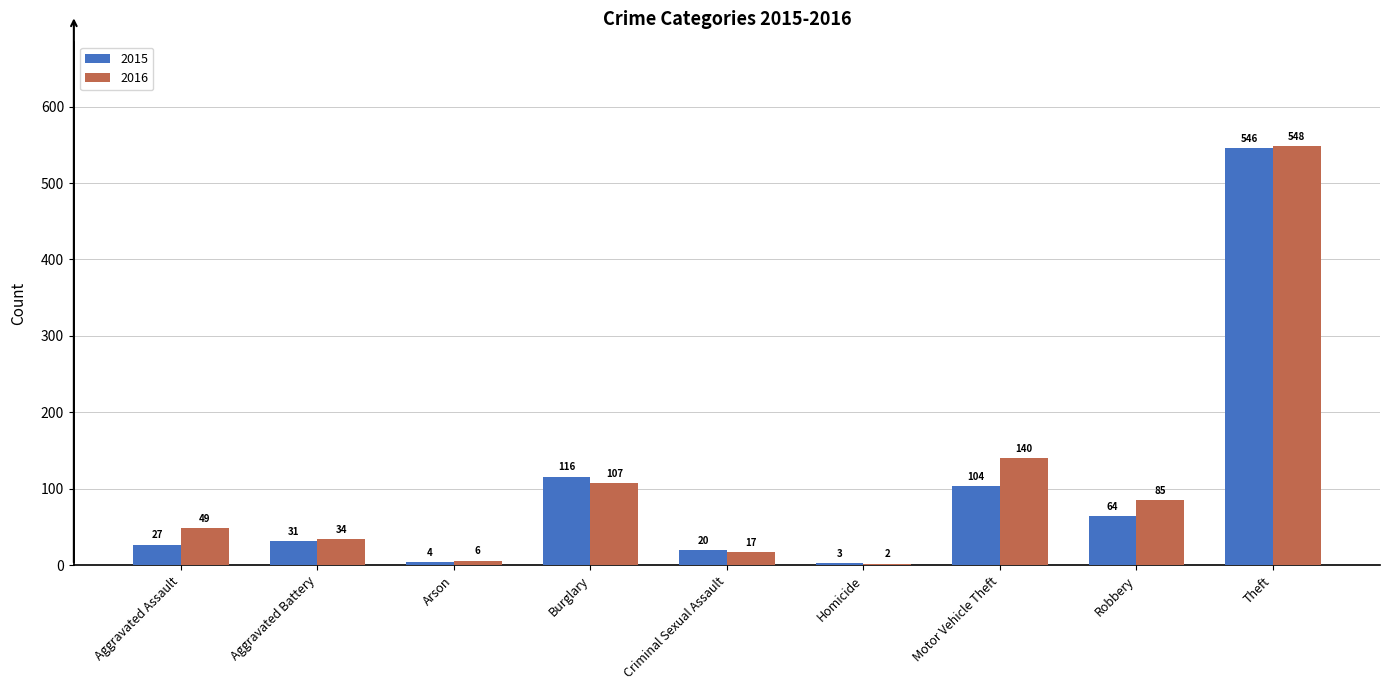

Read the 2015 value at Homicide.

3